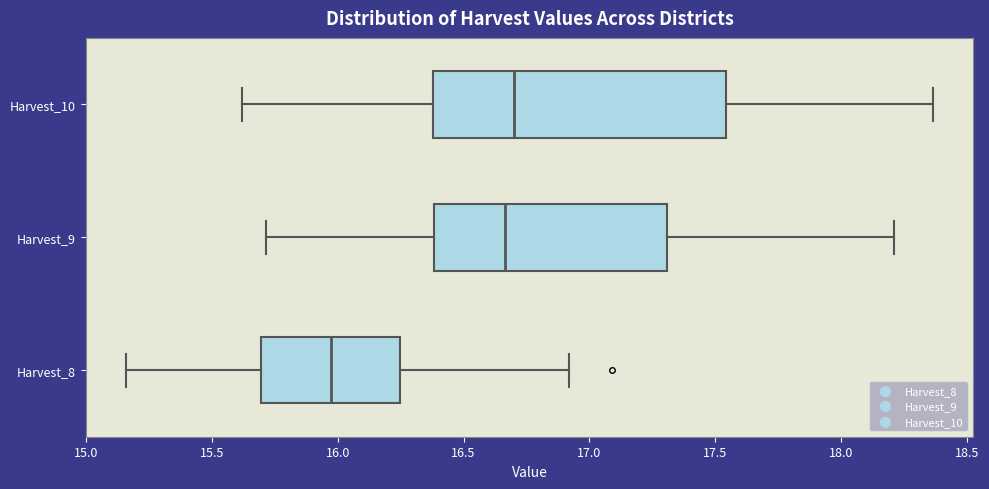

Reading bottom to top, read every box against the x-axis: the position of its median line, the range the box covers, and the ends of its whiskers. The values are not printed on the chart, so give them approximately, as read against the axis.

Harvest_8: median 15.95, box 15.70 to 16.25, whiskers 15.15 to 16.90
Harvest_9: median 16.65, box 16.40 to 17.30, whiskers 15.70 to 18.20
Harvest_10: median 16.70, box 16.40 to 17.55, whiskers 15.60 to 18.35